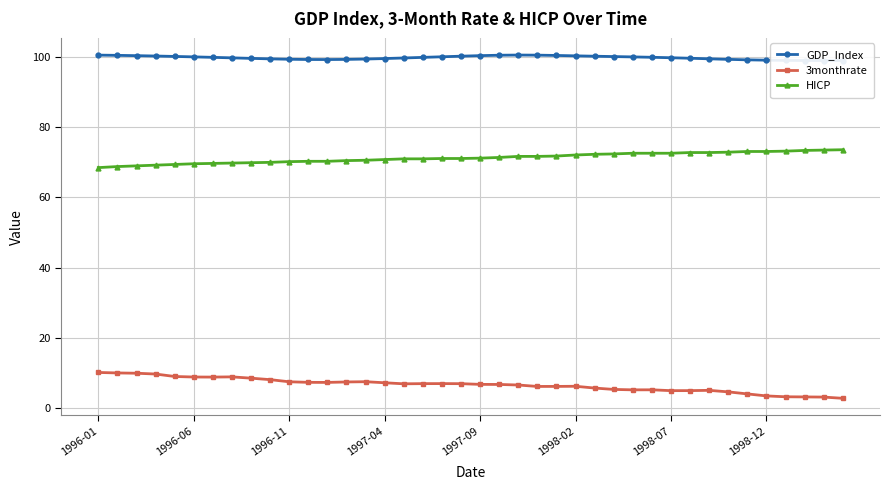

How many data points in HICP are above 71?

22